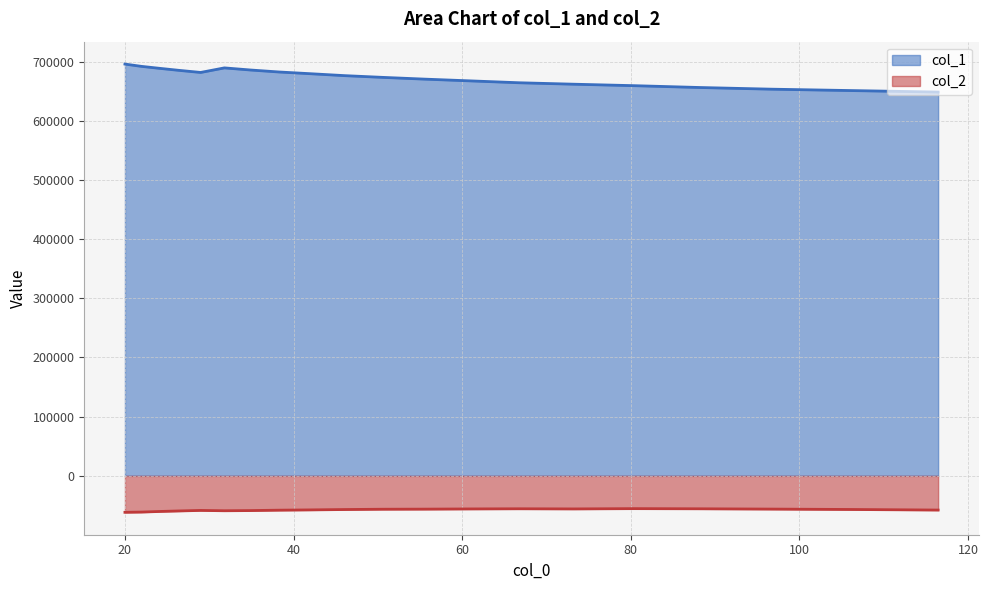

True or false: col_1 and col_2 cross at least once.

False